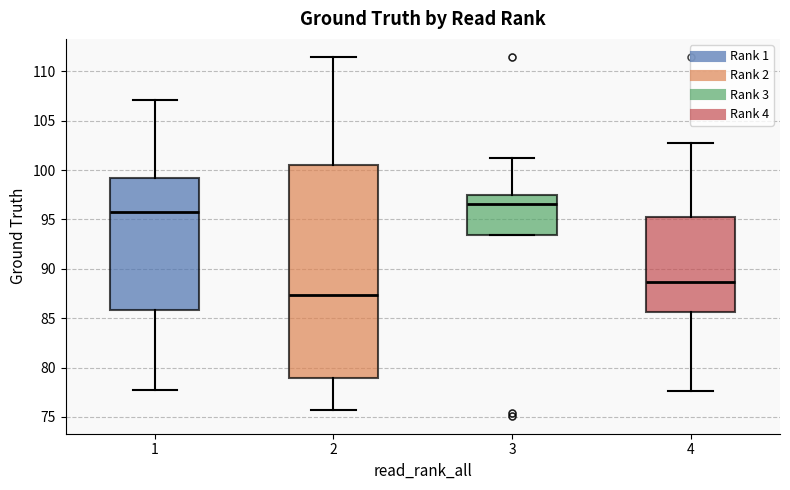

Which box is the tallest, from its lower edge to its upper edge?

2